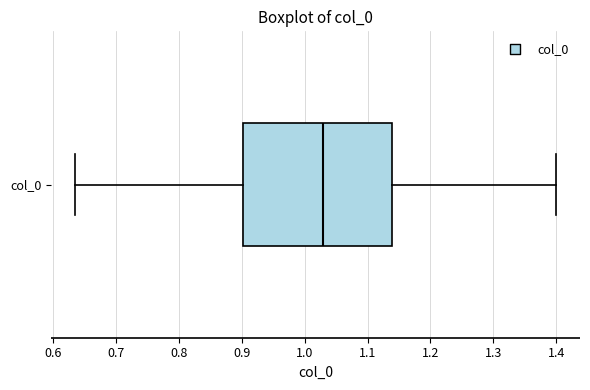

Transcribe this box plot: give where the median line is, the range the box spans, and where the two whiskers end, as read against the x-axis. The values are not printed on the chart, so give them approximately, as read against the axis.

median 1.03, box 0.90 to 1.14, whiskers 0.63 to 1.40